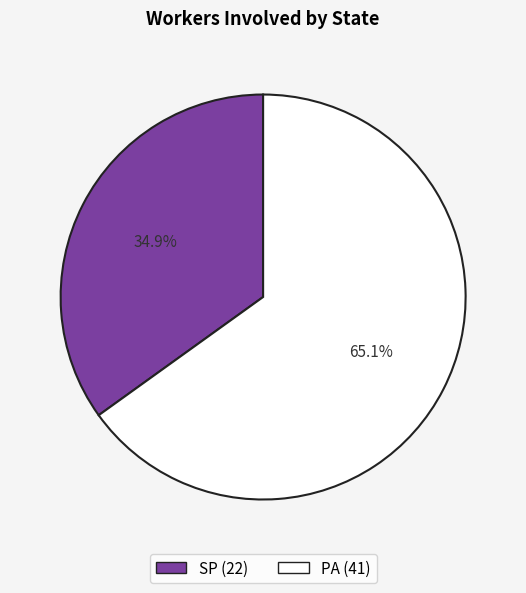

Approximately how many times larger is the value at SP compared to PA?

0.5